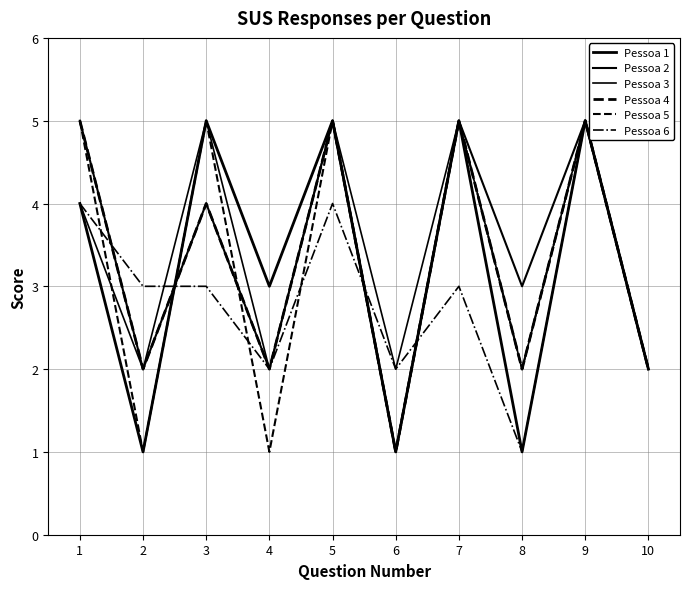

How many lines are shown in the chart?

6